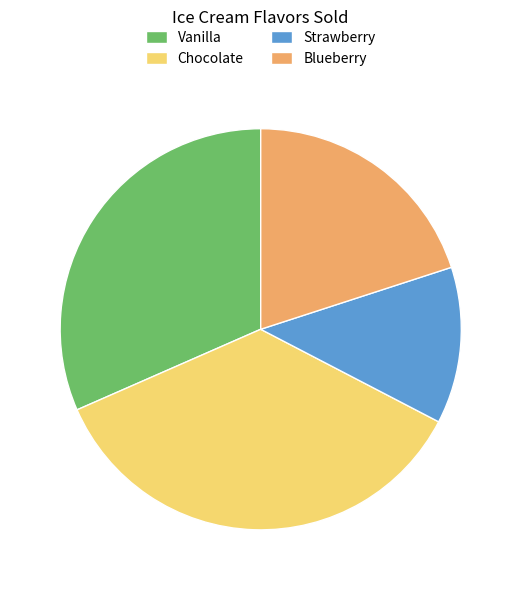

True or false: Strawberry accounts for 13% of the total.

True